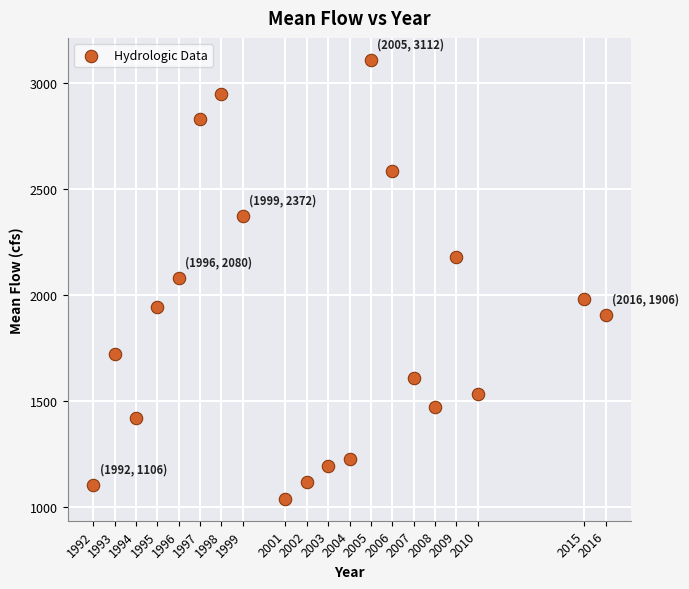

What is the range of X values (max minus min)?

24.0